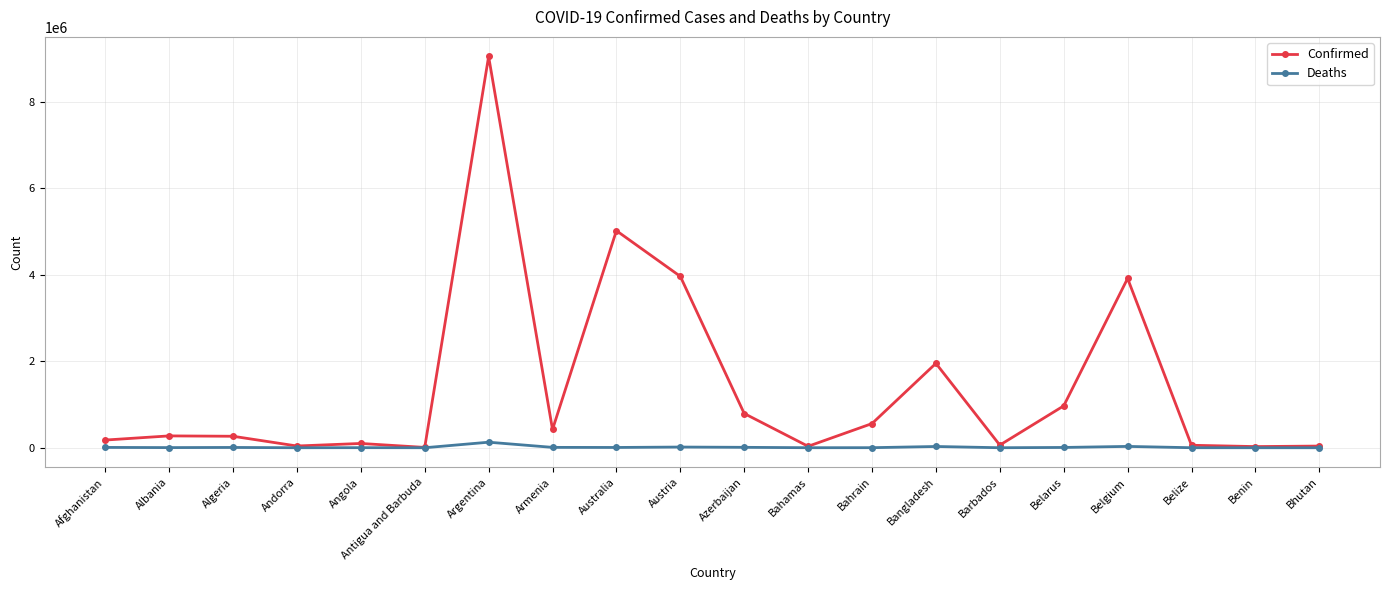

Which series has the largest total across all categories?

Confirmed